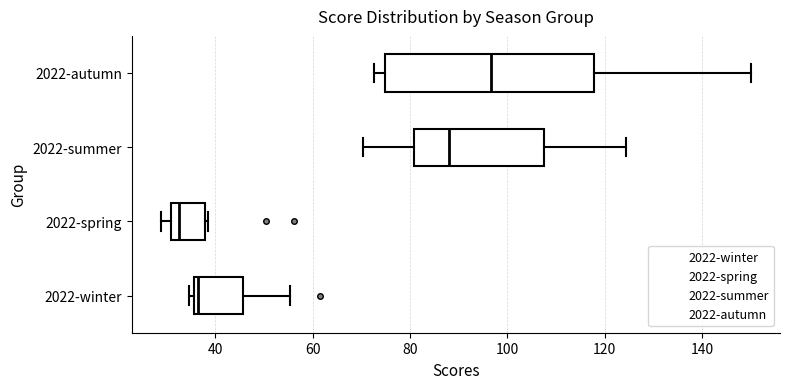

Reading bottom to top, transcribe this box plot: for each box, give where its median line is, the range the box spans, and where its two whiskers end, as read against the x-axis. The values are not printed on the chart, so give them approximately, as read against the axis.

2022-winter: median 36 (just right of the box's left edge), box 36 to 46, whiskers 34 to 56
2022-spring: median 32, box 30 to 38, whiskers 28 to 38
2022-summer: median 88, box 80 to 108, whiskers 70 to 124
2022-autumn: median 96, box 74 to 118, whiskers 72 to 150